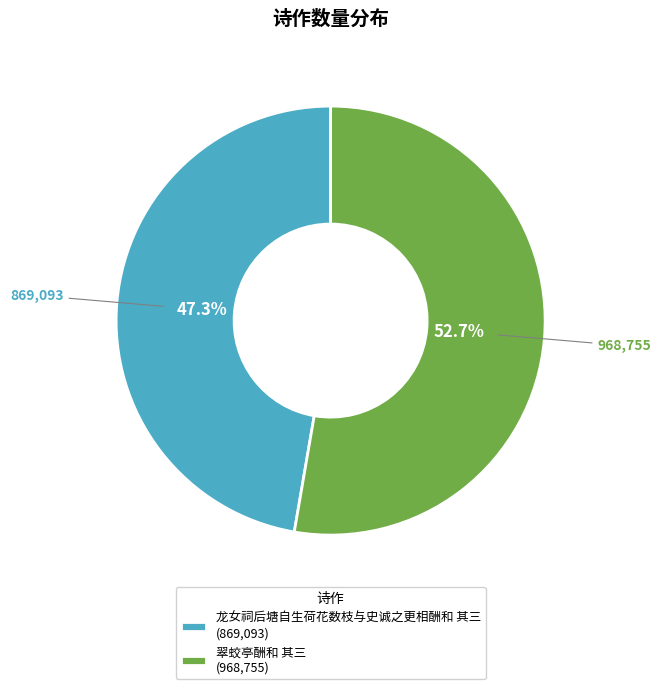

Is it true that 龙女祠后塘自生荷花数枝与史诚之更相酬和 其三 is 47% of the pie?

True